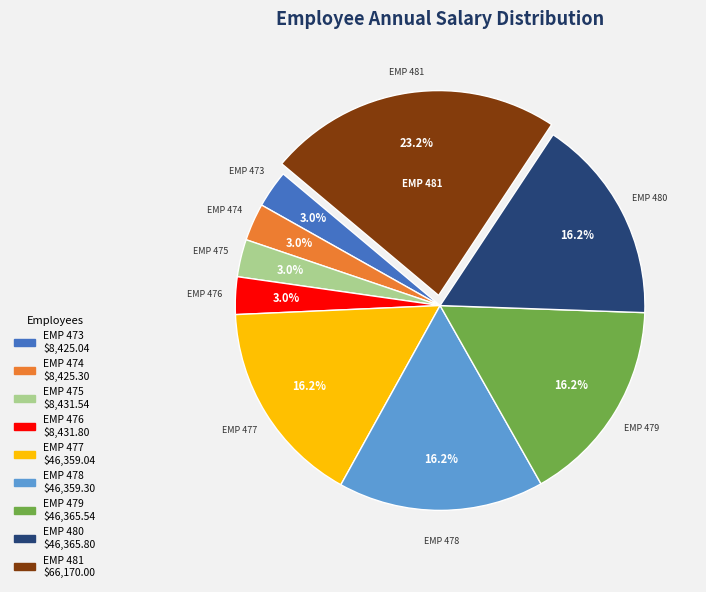

What is the total percentage of EMP 473 and EMP 478?

19.2%